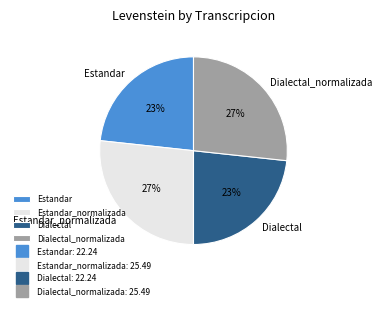

What is the ratio of the value at Dialectal to the value at Estandar_normalizada?

0.9